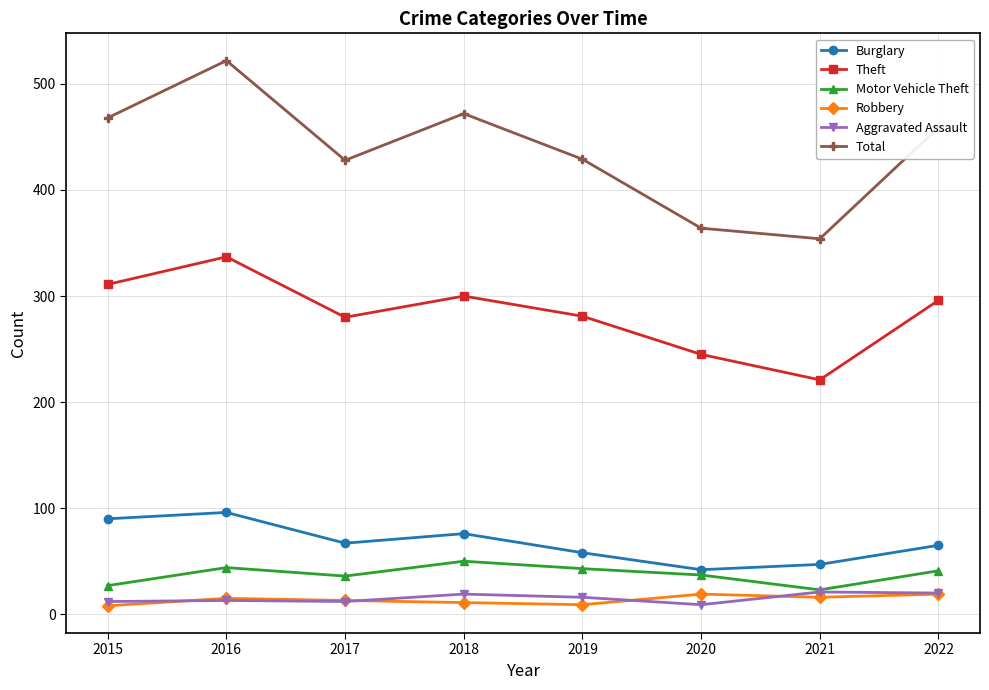

What value does the Total series have at 2019, to the nearest 5?

430